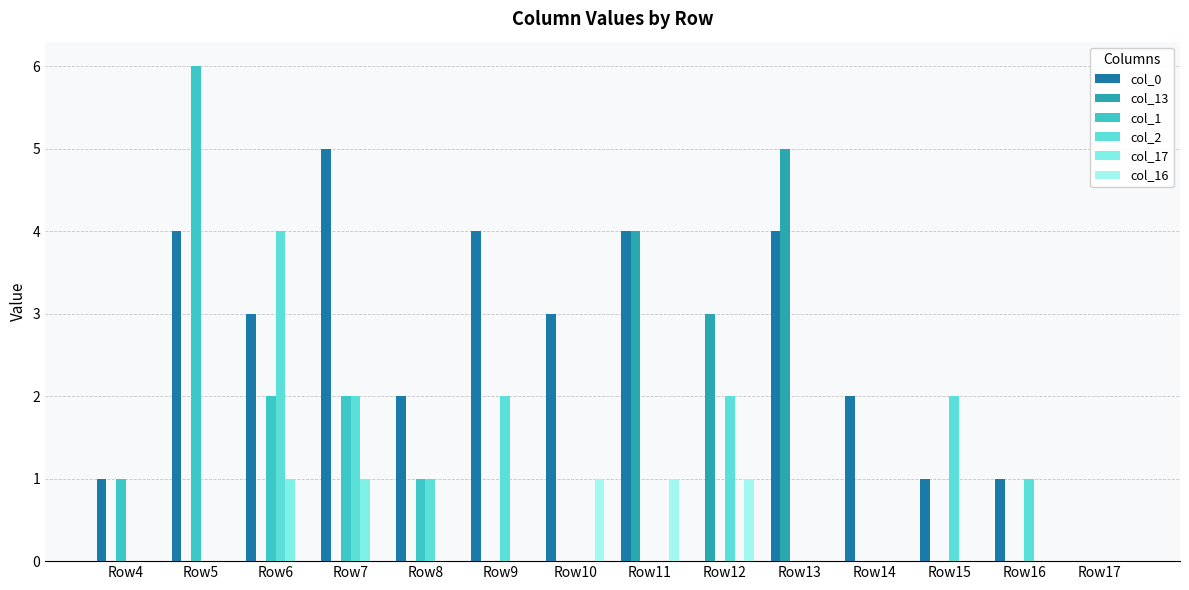

Count the number of categories in the chart.

14